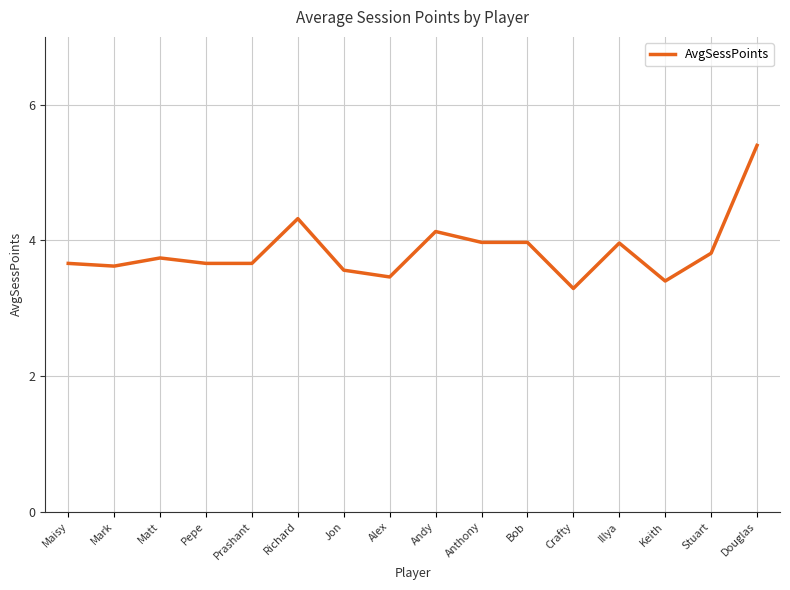

The chart shows a value of 3.6 at Jon. True or false?

True